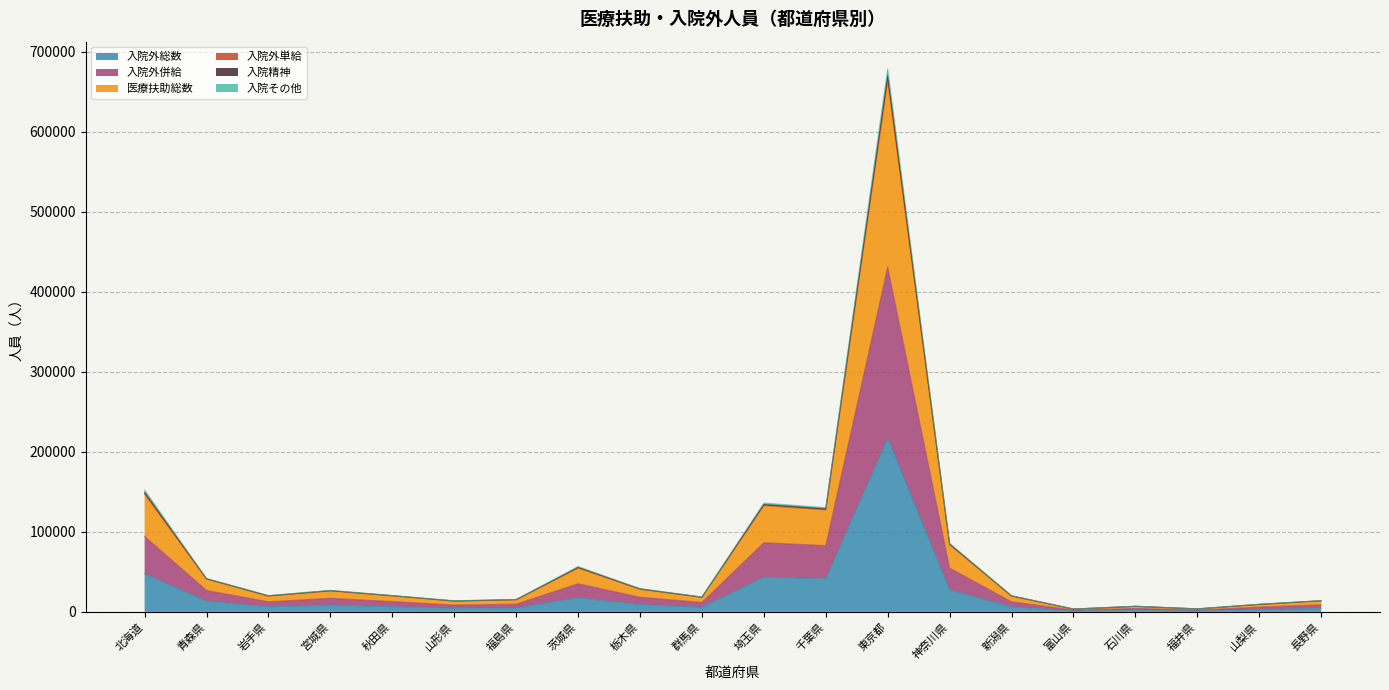

Between 神奈川県 and 茨城県, which is larger?

神奈川県